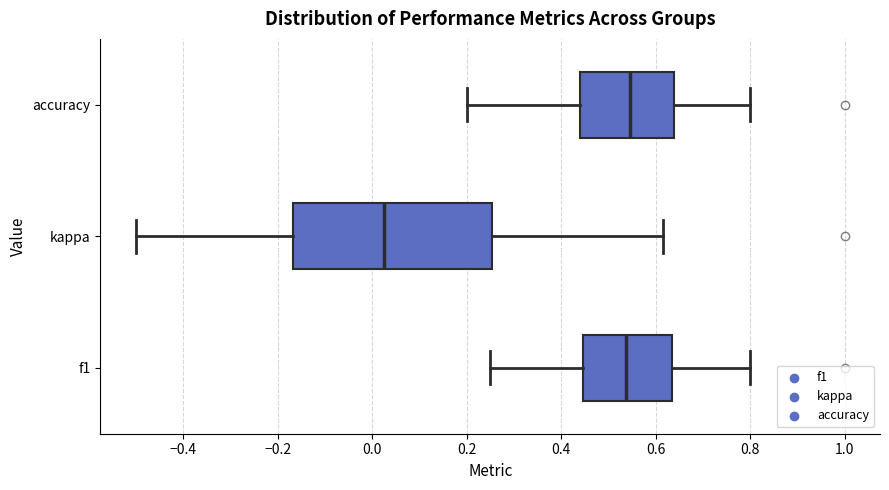

Reading bottom to top, transcribe this box plot: for each box, give where its median line is, the range the box spans, and where its two whiskers end, as read against the x-axis. The values are not printed on the chart, so give them approximately, as read against the axis.

f1: median 0.54, box 0.44 to 0.64, whiskers 0.26 to 0.80
kappa: median 0.02, box -0.16 to 0.26, whiskers -0.50 to 0.62
accuracy: median 0.54, box 0.44 to 0.64, whiskers 0.20 to 0.80